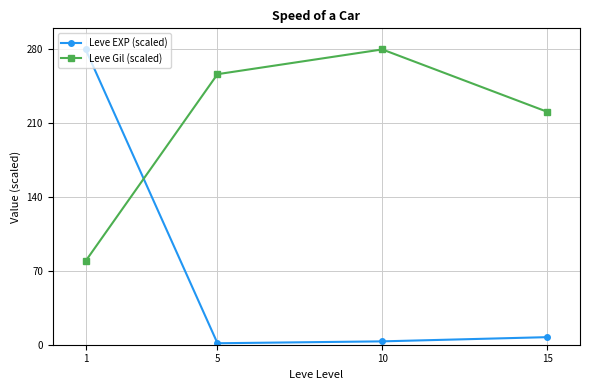

How many lines are shown in the chart?

2